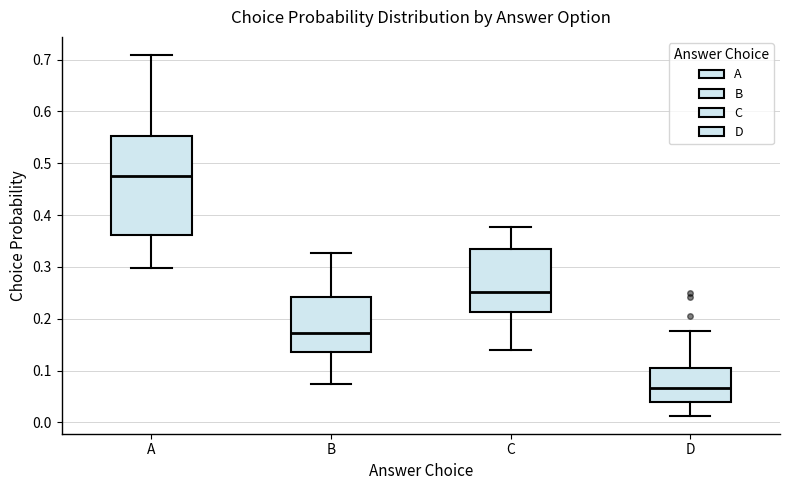

Reading left to right, read every box against the y-axis: the position of its median line, the range the box covers, and the ends of its whiskers. The values are not printed on the chart, so give them approximately, as read against the axis.

A: median 0.48, box 0.36 to 0.55, whiskers 0.30 to 0.71
B: median 0.17, box 0.14 to 0.24, whiskers 0.07 to 0.33
C: median 0.25, box 0.21 to 0.33, whiskers 0.14 to 0.38
D: median 0.07, box 0.04 to 0.10, whiskers 0.01 to 0.18